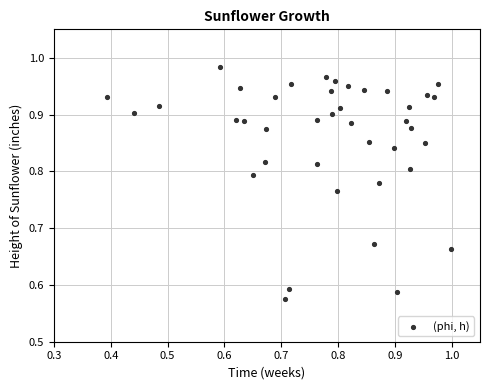

Count the number of points in this scatter plot.

40